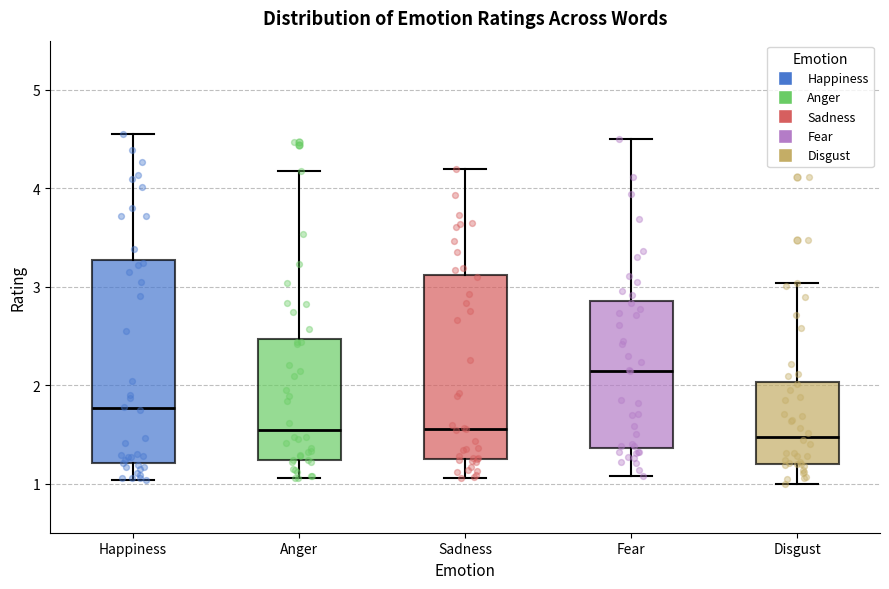

Reading left to right, transcribe this box plot: for each box, give where its median line is, the range the box spans, and where its two whiskers end, as read against the y-axis. The values are not printed on the chart, so give them approximately, as read against the axis.

Happiness: median 1.8, box 1.2 to 3.3, whiskers 1.0 to 4.6
Anger: median 1.5, box 1.2 to 2.5, whiskers 1.1 to 4.2
Sadness: median 1.6, box 1.2 to 3.1, whiskers 1.1 to 4.2
Fear: median 2.1, box 1.4 to 2.9, whiskers 1.1 to 4.5
Disgust: median 1.5, box 1.2 to 2.0, whiskers 1.0 to 3.0